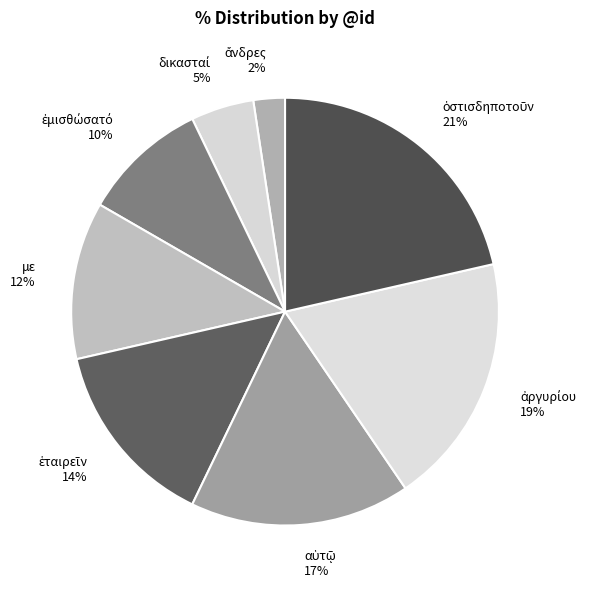

How many slices are in this pie chart?

8